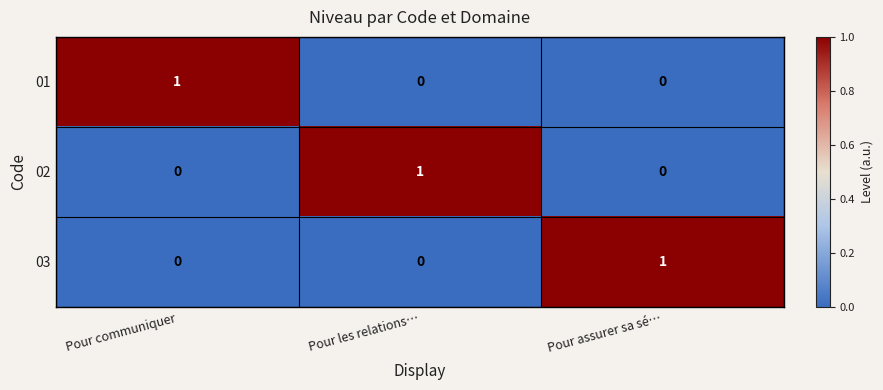

At which label does 02 reach its peak?

Pour les relations…